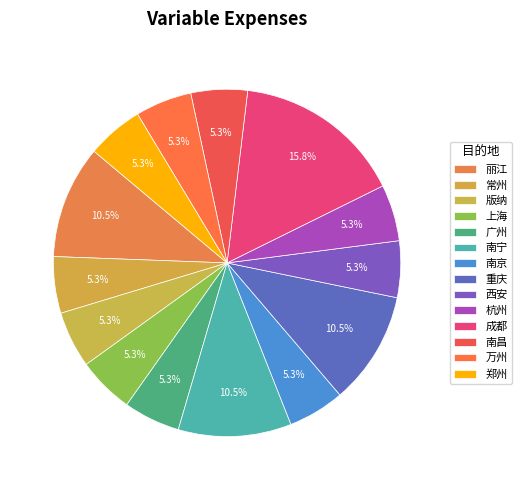

Rank the categories by value from highest to lowest.

成都, 丽江, 南宁, 重庆, 常州, 版纳, 上海, 广州, 南京, 西安, 杭州, 南昌, 万州, 郑州